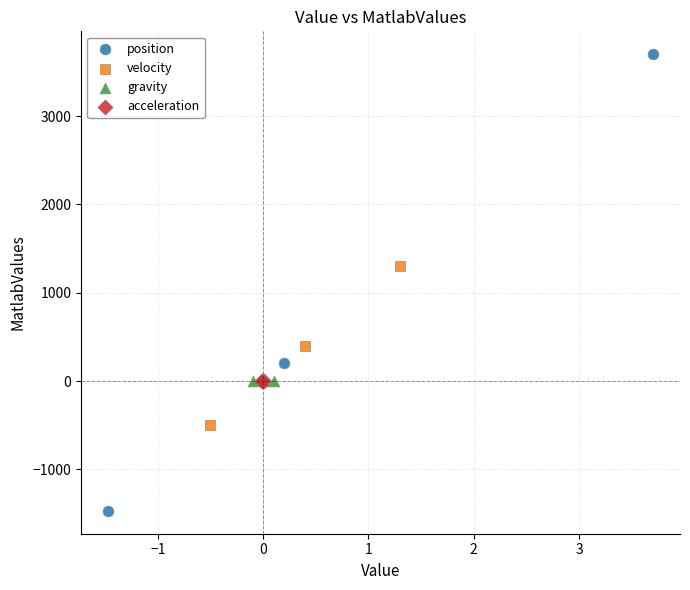

Which series reaches the maximum Y coordinate?

position